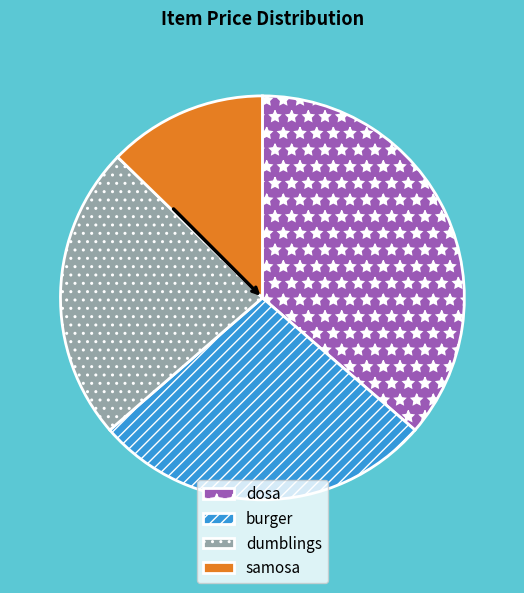

Which has a higher value, burger or dosa?

dosa